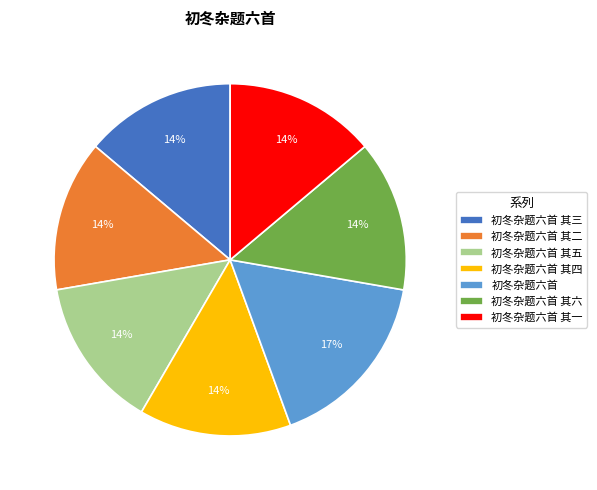

What percentage is the 初冬杂题六首 其六 slice, to the nearest percent?

14%